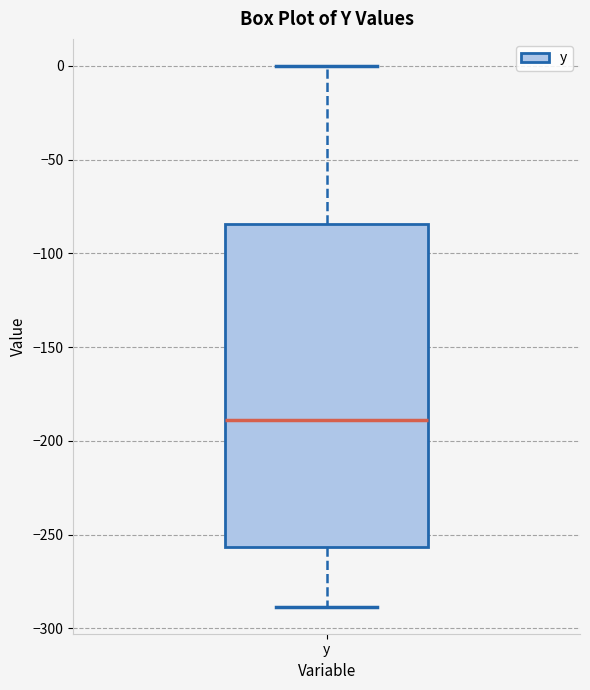

Read this box plot against the y-axis: the position of the median line, the range covered by the box, and the ends of both whiskers. The values are not printed on the chart, so give them approximately, as read against the axis.

median -190, box -255 to -85, whiskers -290 to 0